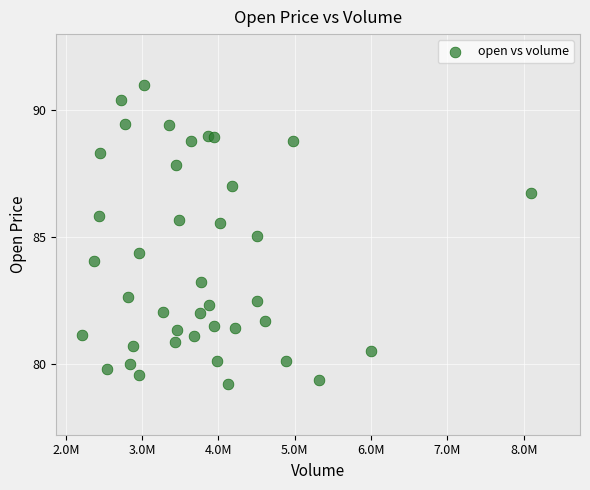

What is the range of X values (max minus min)?

5884453.0